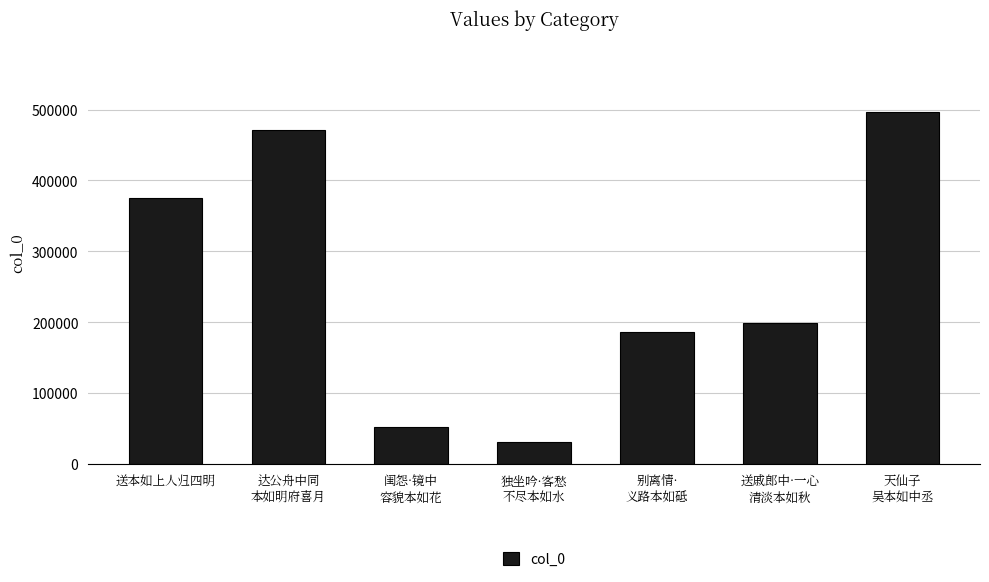

Rank the categories by value from highest to lowest.

天仙子
吴本如中丞, 达公舟中同
本如明府喜月, 送本如上人归四明, 送戚郎中·一心
清淡本如秋, 别离情·
义路本如砥, 闺怨·镜中
容貌本如花, 独坐吟·客愁
不尽本如水